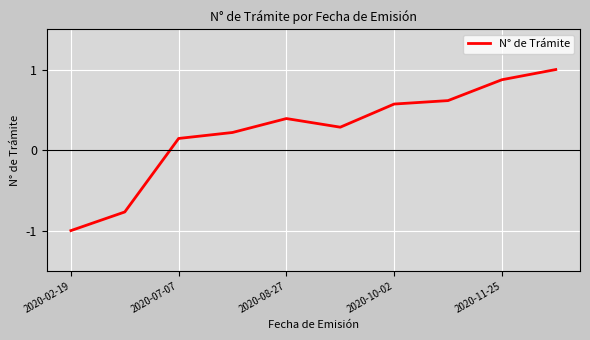

What is the difference between the maximum and minimum values?

2.0